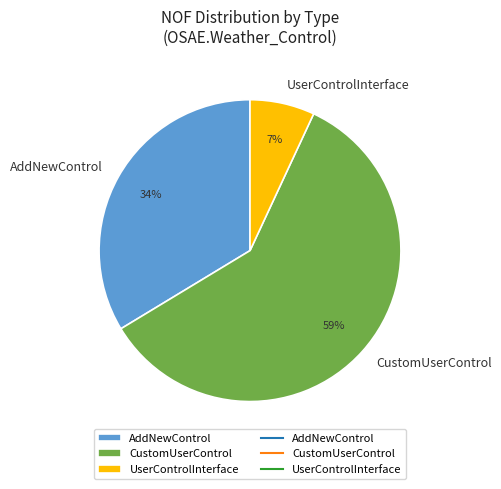

Count the number of slices in the pie.

3